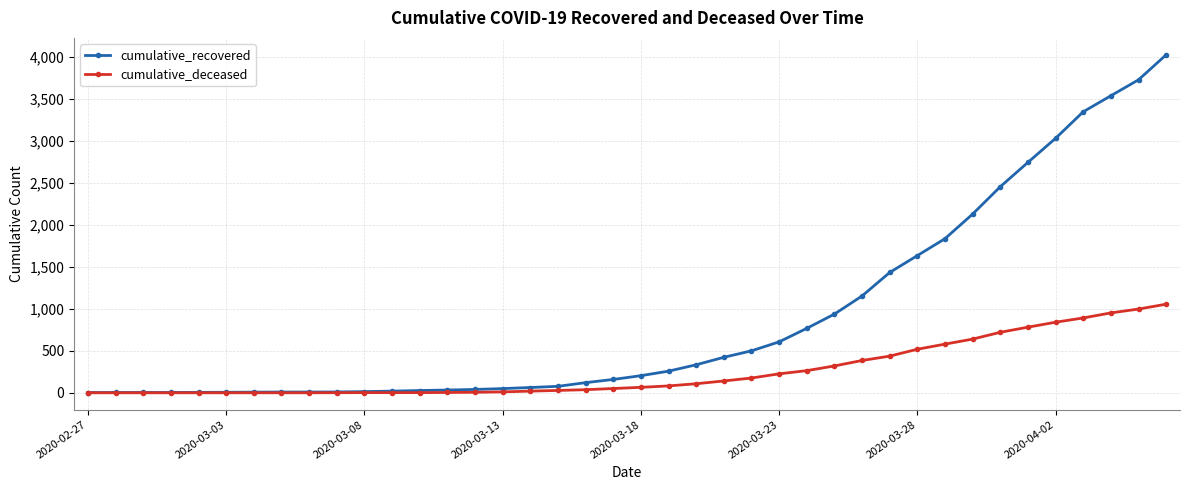

What are all the series names shown in the legend?

cumulative_recovered, cumulative_deceased